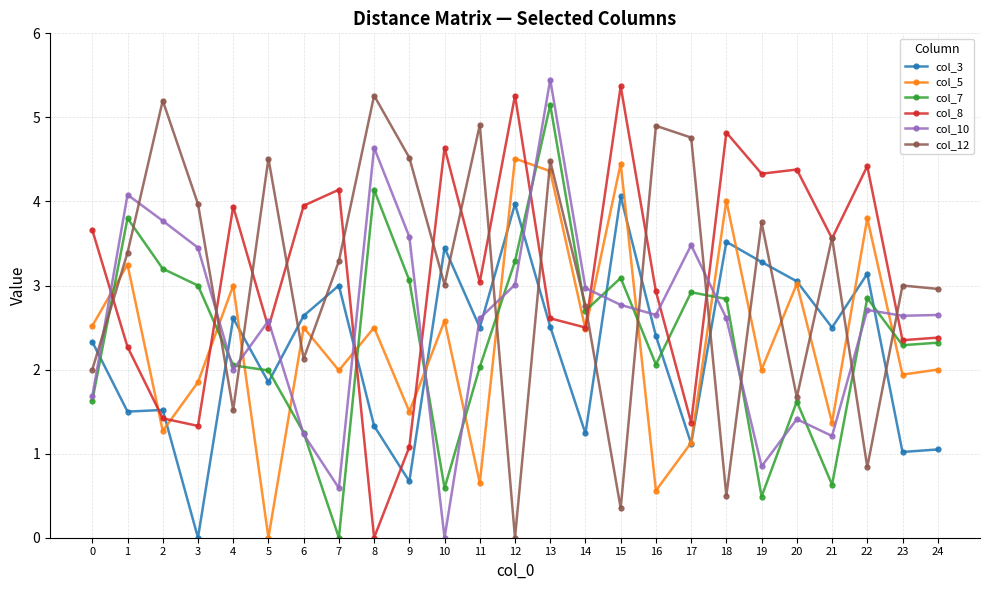

The col_10 series shows 3.8 at 2. True or false?

True